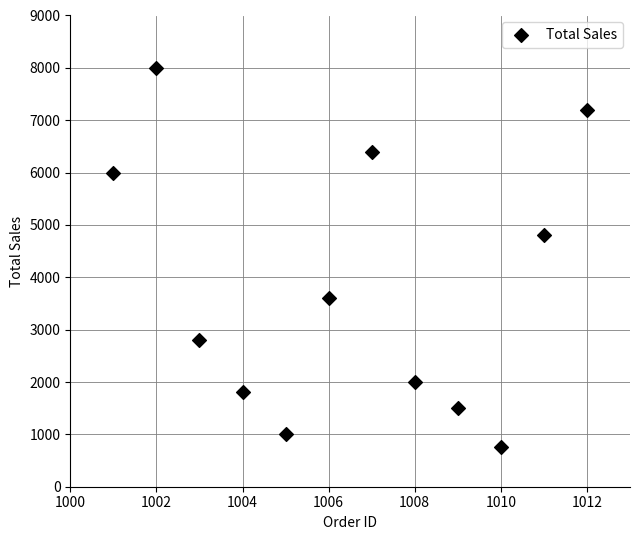

What is the average X value?

1006